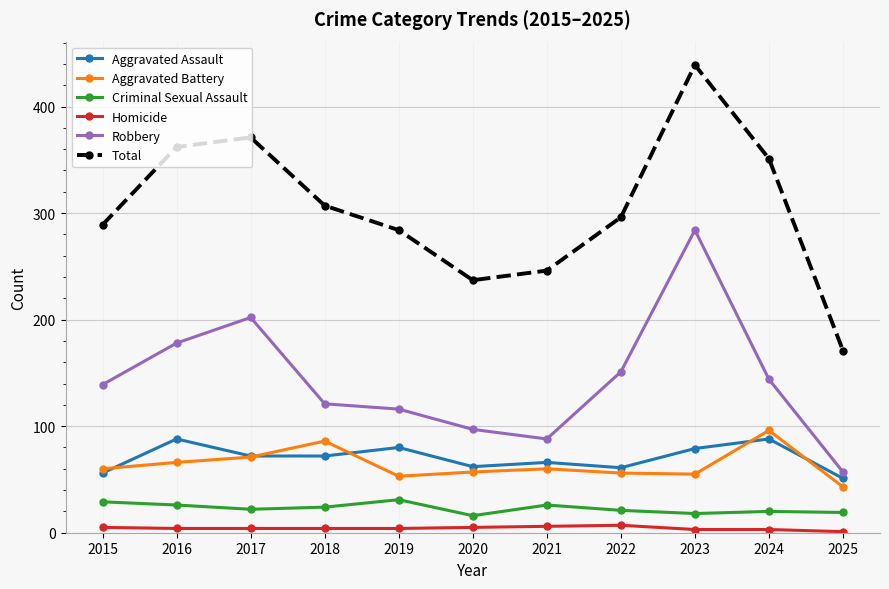

What is the difference between the Aggravated Assault values at 2021 and 2022?

5